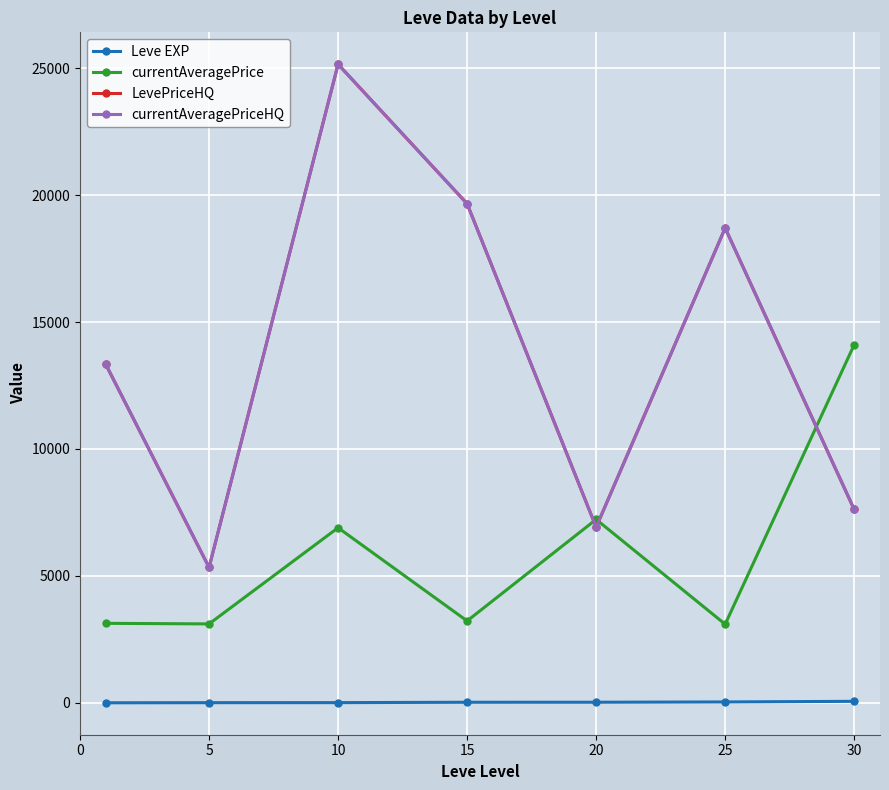

Does the chart have visible grid lines?

Yes